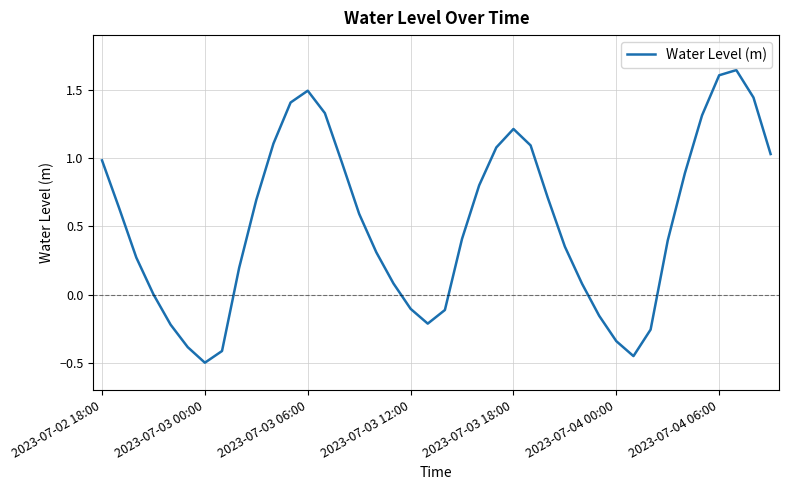

What is the difference between the maximum and minimum values?

2.1